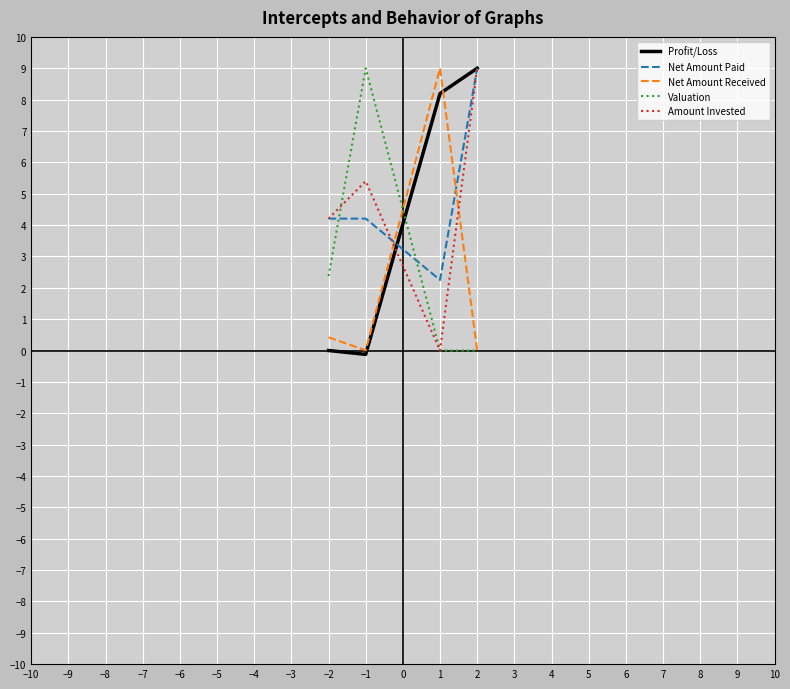

What is the difference between the highest and lowest values at 1?

9.0